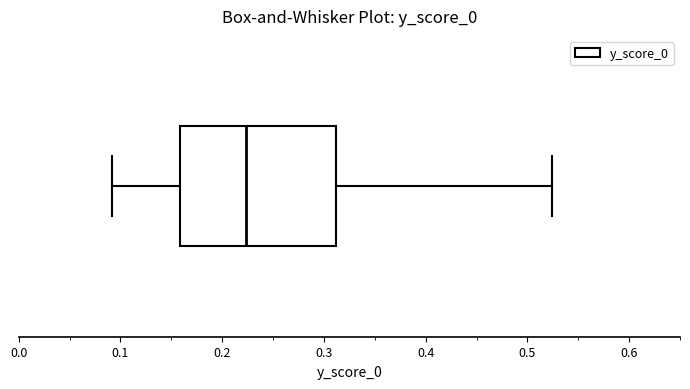

Transcribe this box plot: give where the median line is, the range the box spans, and where the two whiskers end, as read against the x-axis. The values are not printed on the chart, so give them approximately, as read against the axis.

median 0.22, box 0.16 to 0.31, whiskers 0.09 to 0.52